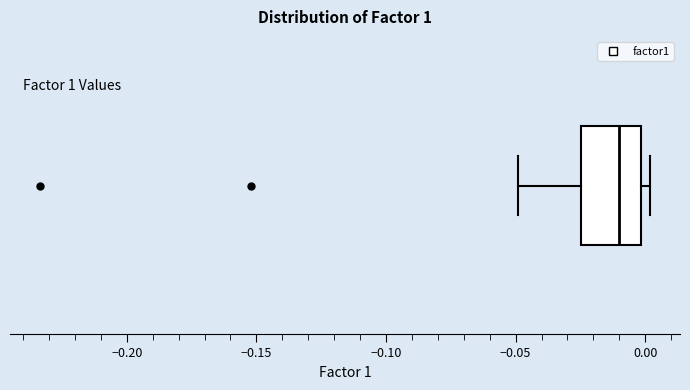

Where is the left edge of the box on the x-axis? The values are not printed on the chart, so give them approximately, as read against the axis.

-0.025